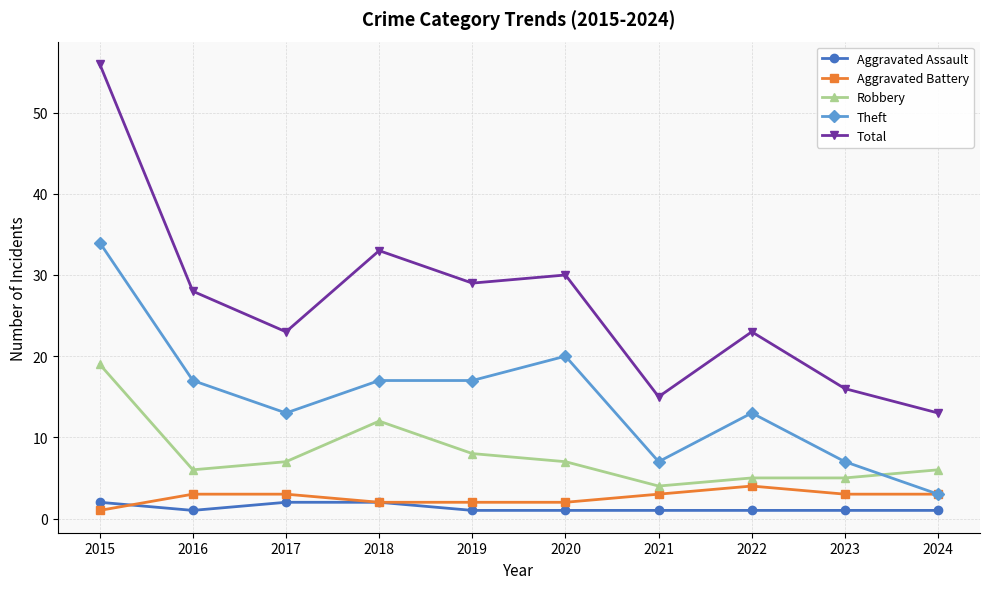

At which category does Theft reach its first local valley?

2017